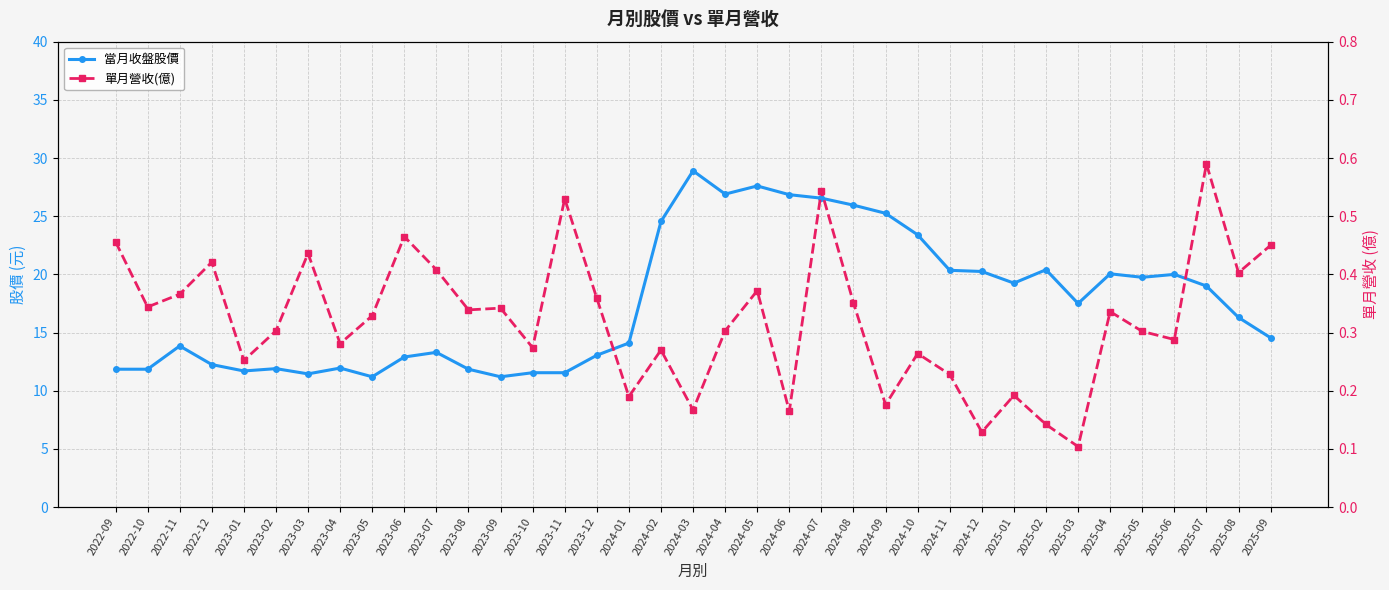

Is it true that 單月營收(億) equals 0.3 at 2023-11?

False